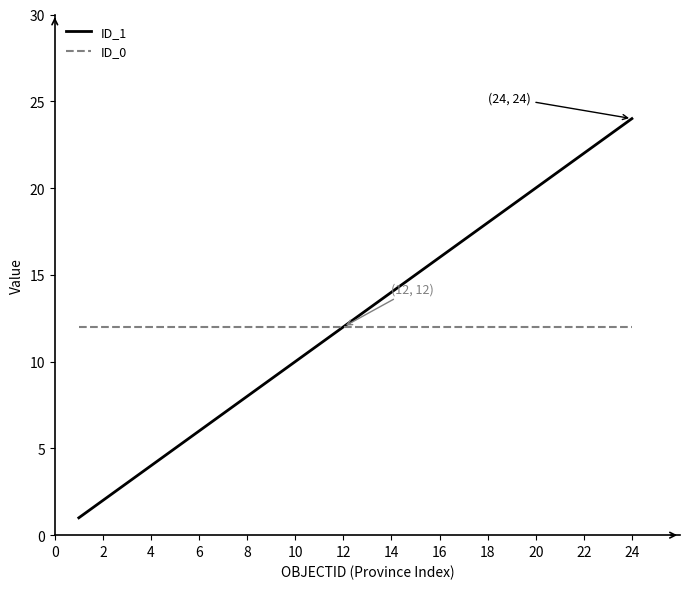

List the series in order of their peak value, lowest first.

ID_0, ID_1